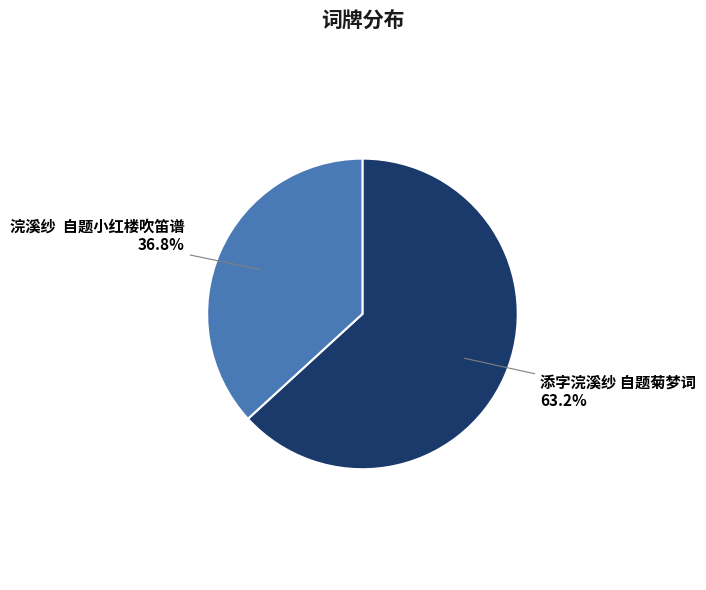

What is the smallest slice in the pie chart?

浣溪纱 自题小红楼吹笛谱